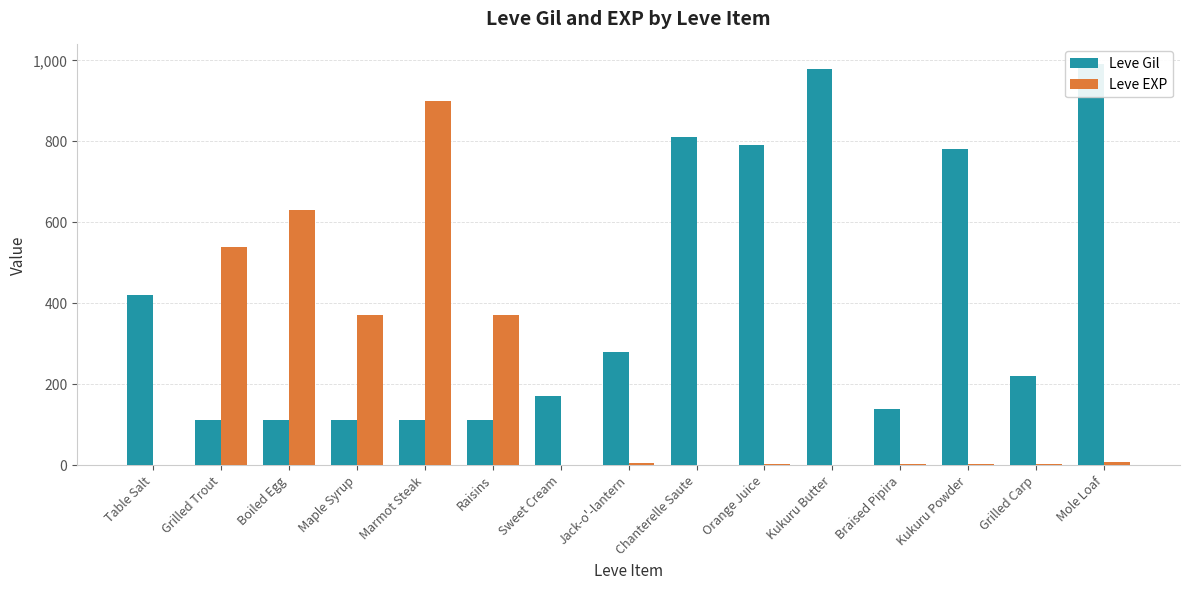

Which series has the largest total across all categories?

Leve Gil